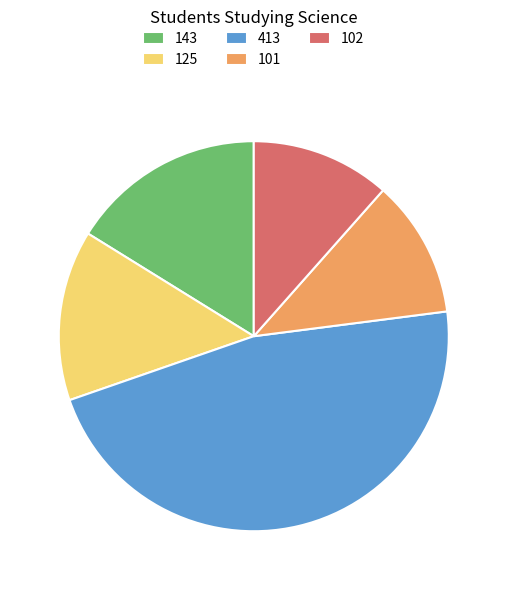

Is 143 the majority of the pie?

No